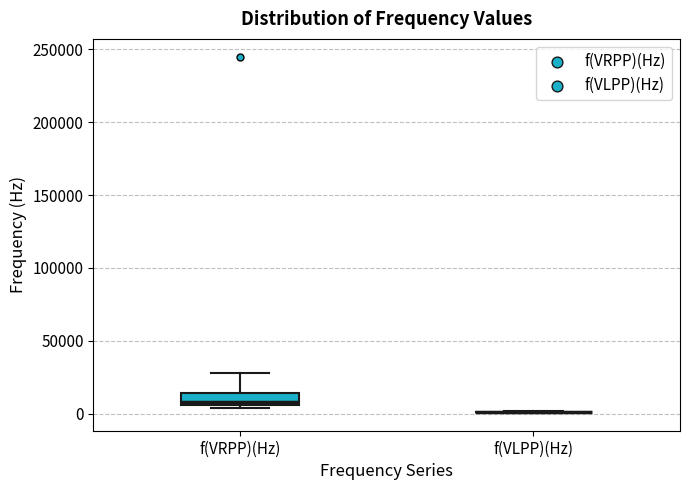

Reading left to right, transcribe this box plot: for each box, give where its median line is, the range the box spans, and where its two whiskers end, as read against the y-axis. The values are not printed on the chart, so give them approximately, as read against the axis.

f(VRPP)(Hz): median 10000, box 5000 to 15000, whiskers 5000 (just below the box's lower edge) to 30000
f(VLPP)(Hz): box collapsed to a line at 0, whiskers 0 to 0